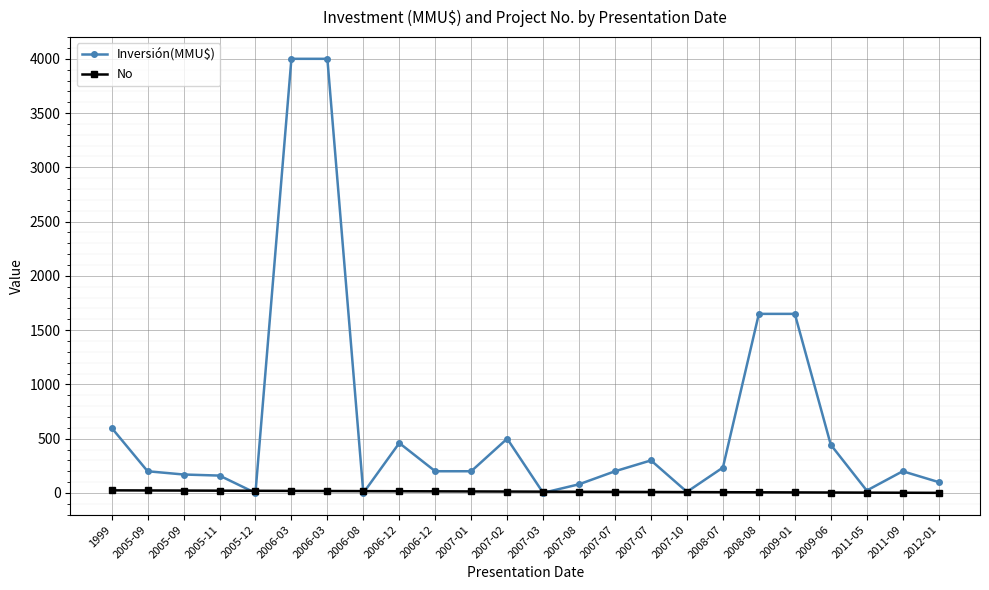

What is the sum of all No values?

300